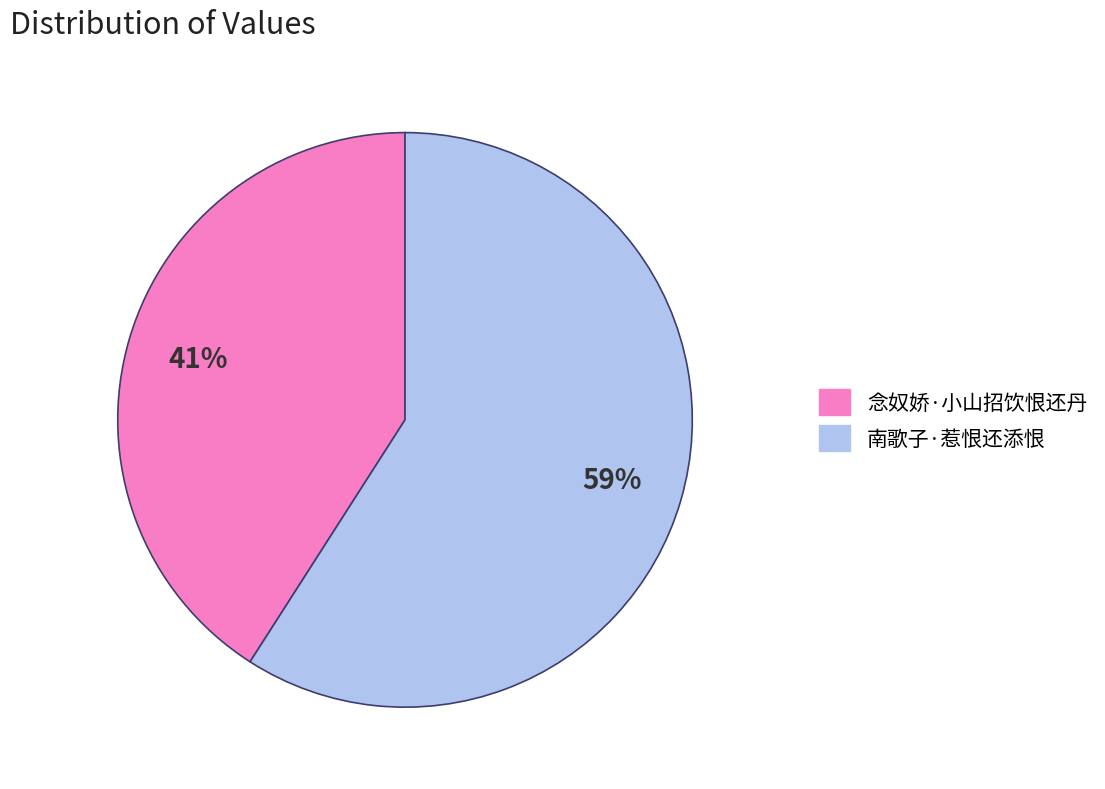

Which has a higher value, 南歌子·惹恨还添恨 or 念奴娇·小山招饮恨还丹?

南歌子·惹恨还添恨